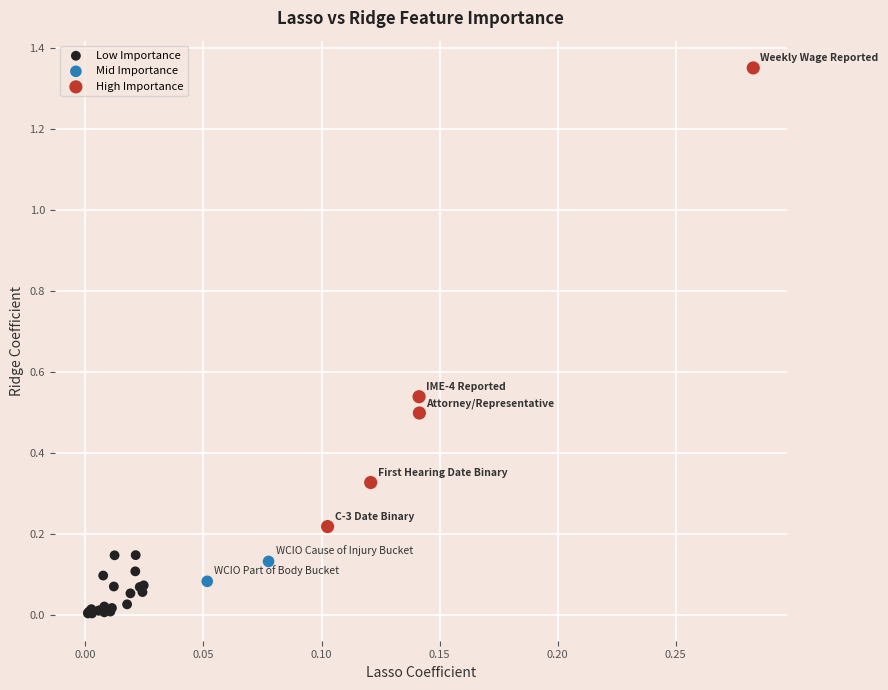

Which series has the largest Y range (max minus min)?

High Importance